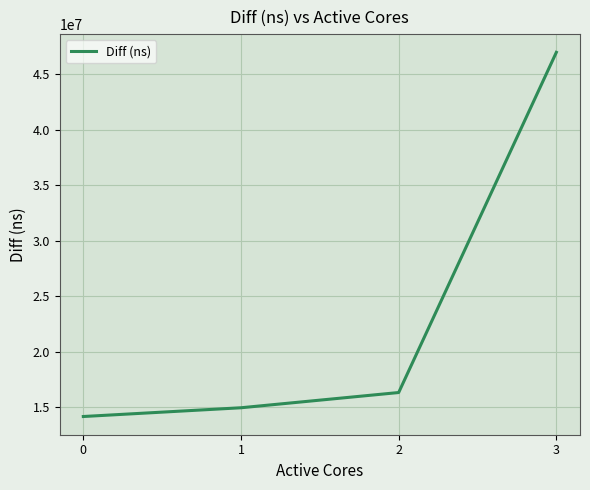

Is it true that the value at 1 is 14970586?

True